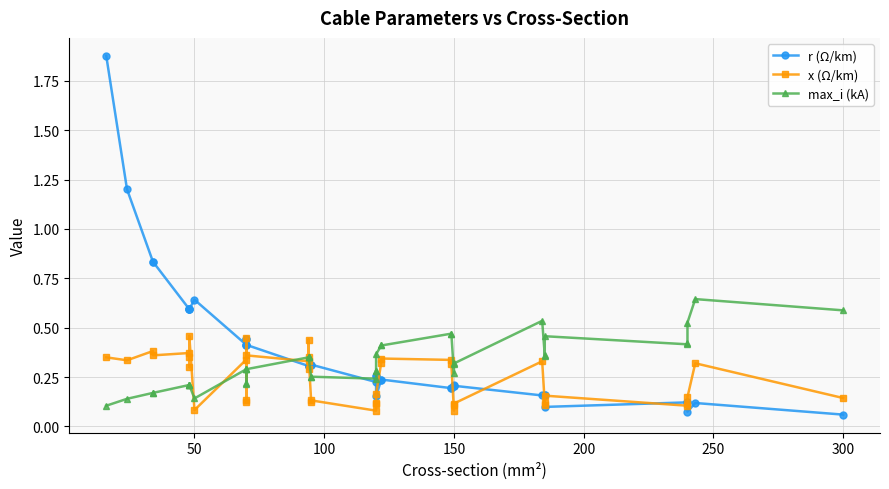

What is the difference between the maximum and second lowest values in the x (Ω/km) series?

0.4